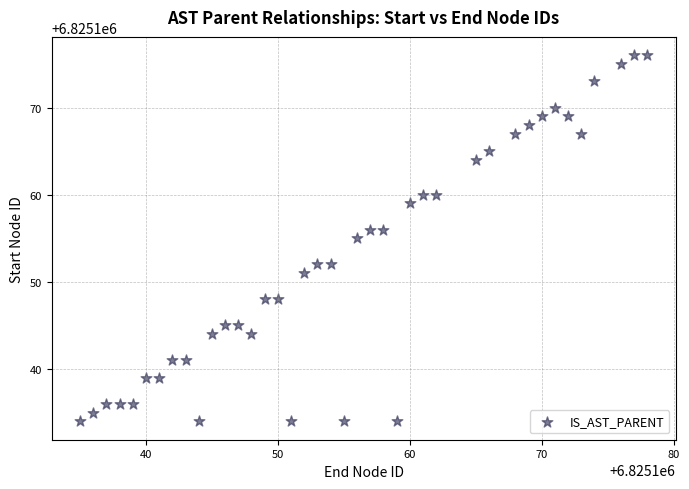

What is the range of X values (max minus min)?

43